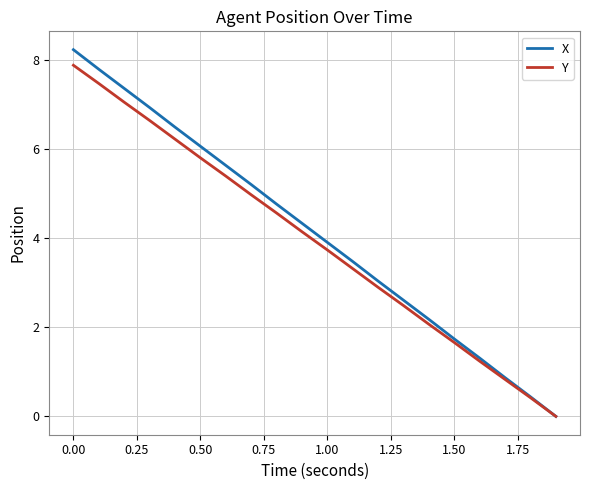

What is the maximum value shown in the chart?

8.2